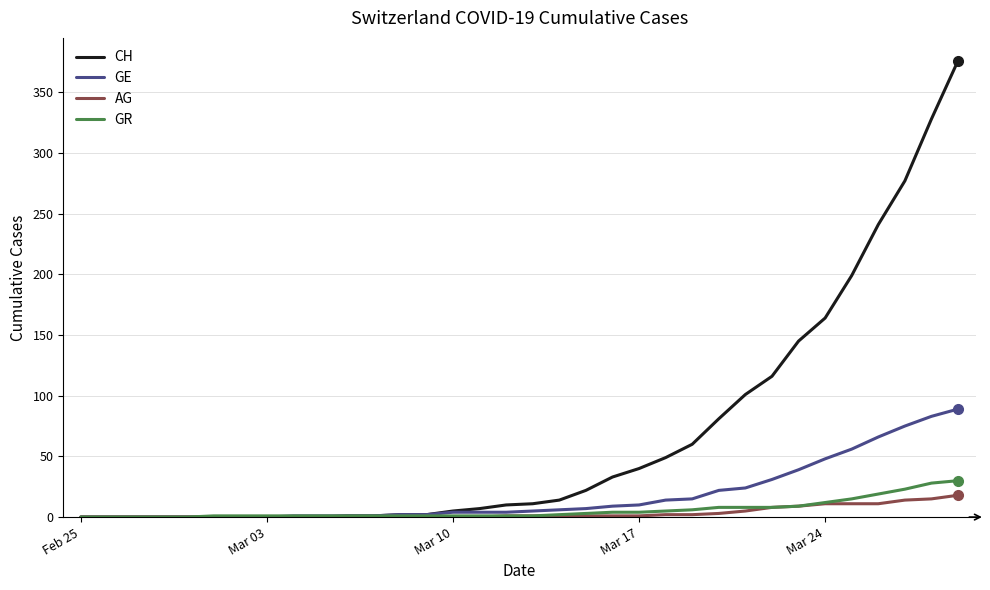

Is this an area chart (filled region under the line)?

No